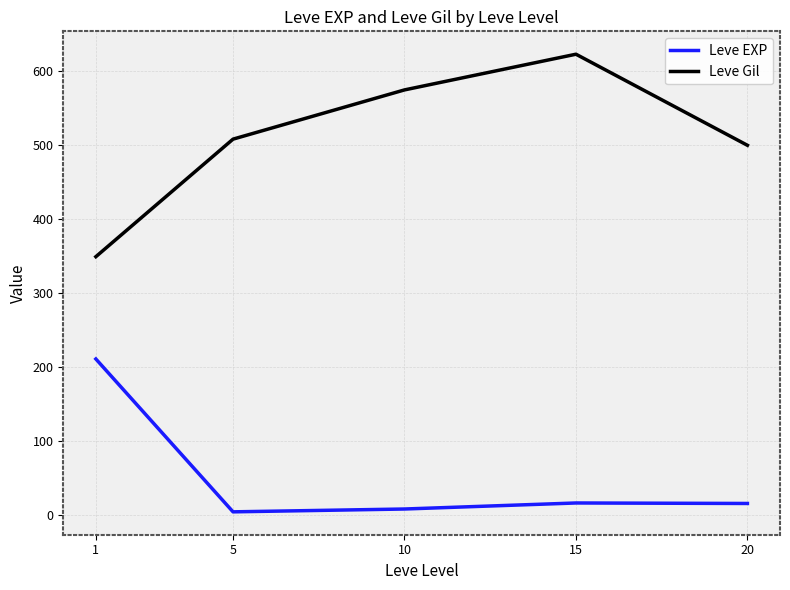

How many lines are shown in the chart?

2